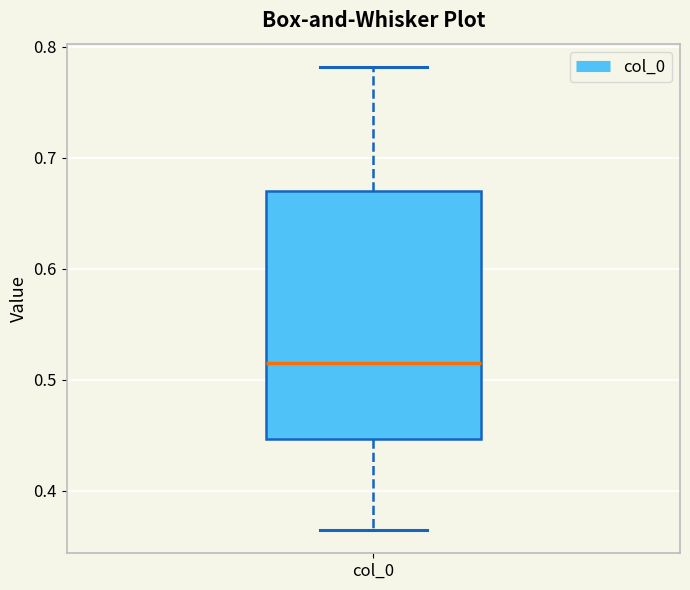

Transcribe this box plot: give where the median line is, the range the box spans, and where the two whiskers end, as read against the y-axis. The values are not printed on the chart, so give them approximately, as read against the axis.

median 0.52, box 0.45 to 0.67, whiskers 0.36 to 0.78